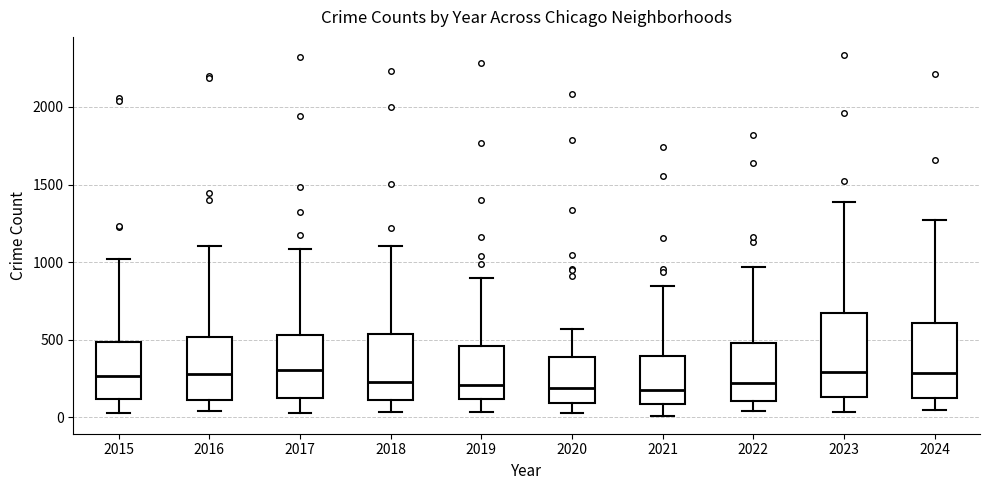

Which box is the tallest, from its lower edge to its upper edge?

2023